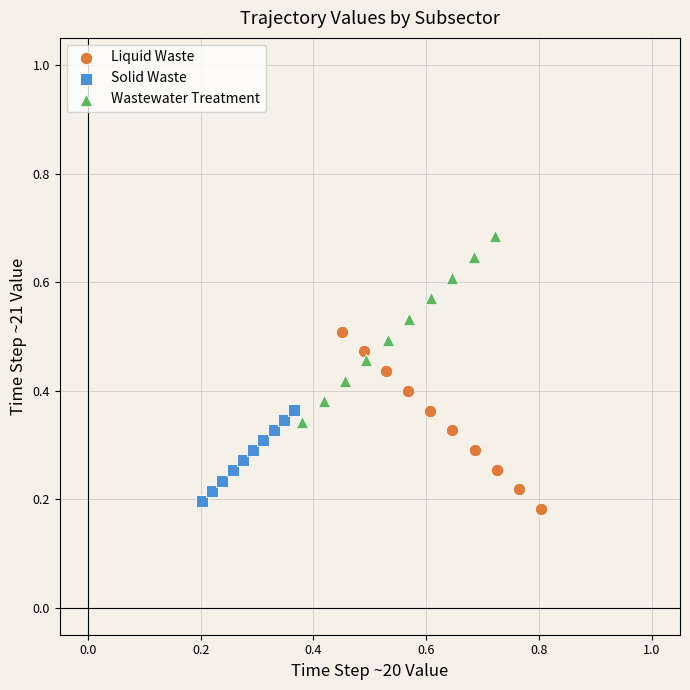

Which series reaches the maximum Y coordinate?

Wastewater Treatment